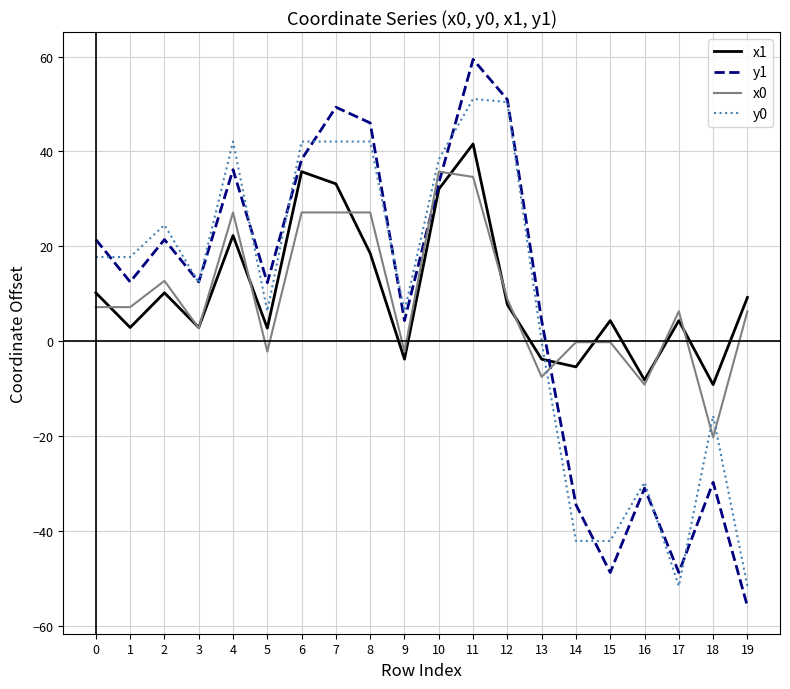

True or false: x0 and y0 cross at least once.

True